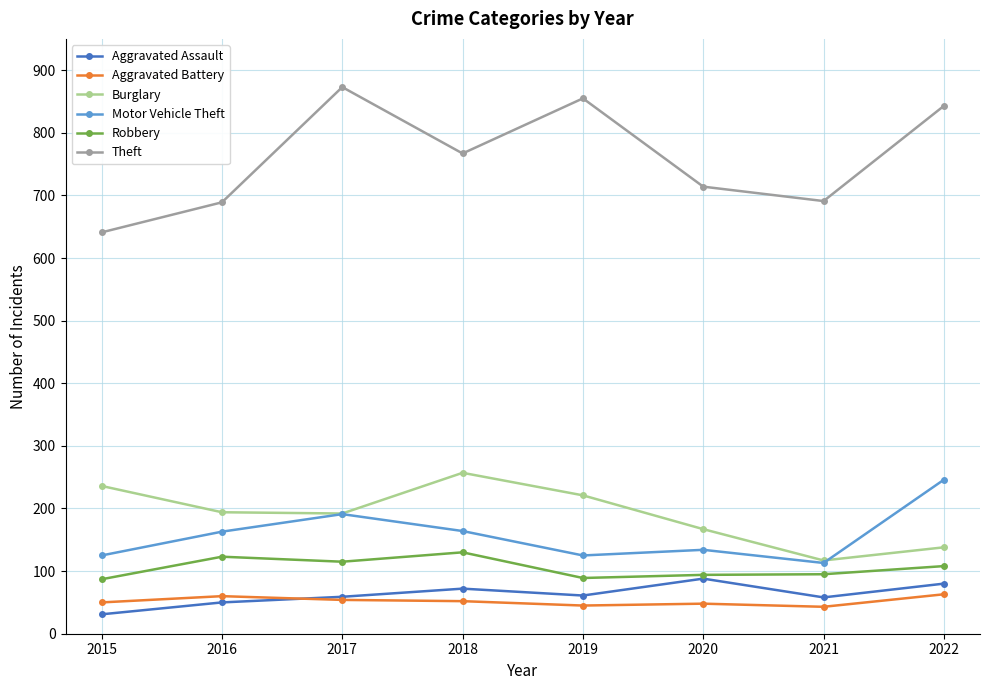

True or false: Theft and Aggravated Assault intersect in this chart.

False